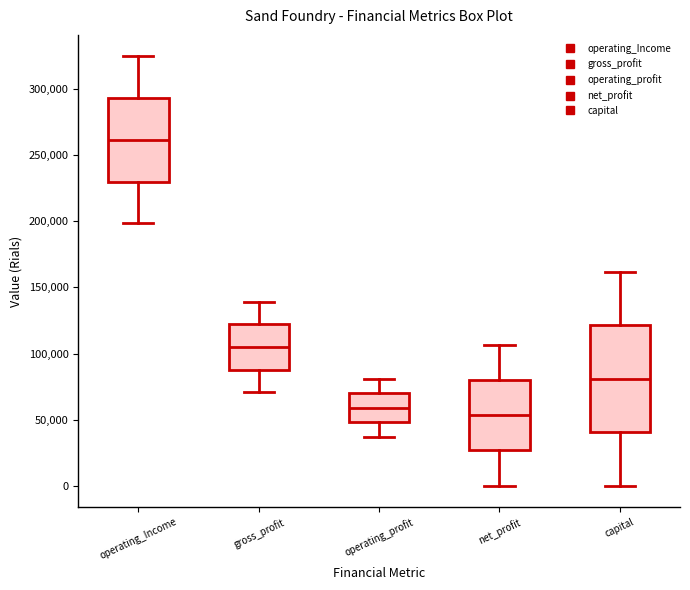

Reading left to right, transcribe this box plot: for each box, give where its median line is, the range the box spans, and where its two whiskers end, as read against the y-axis. The values are not printed on the chart, so give them approximately, as read against the axis.

operating_Income: median 260000, box 230000 to 295000, whiskers 200000 to 325000
gross_profit: median 105000, box 90000 to 120000, whiskers 70000 to 140000
operating_profit: median 60000, box 50000 to 70000, whiskers 35000 to 80000
net_profit: median 55000, box 25000 to 80000, whiskers 0 to 105000
capital: median 80000, box 40000 to 120000, whiskers 0 to 160000